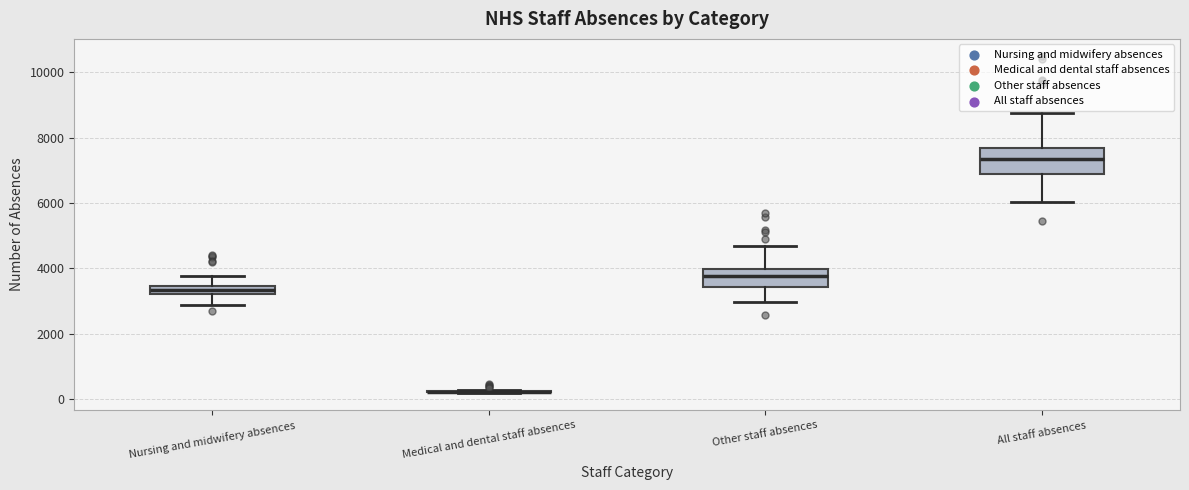

Where does the lower whisker of the box for Other staff absences end on the y-axis? The values are not printed on the chart, so give them approximately, as read against the axis.

3000